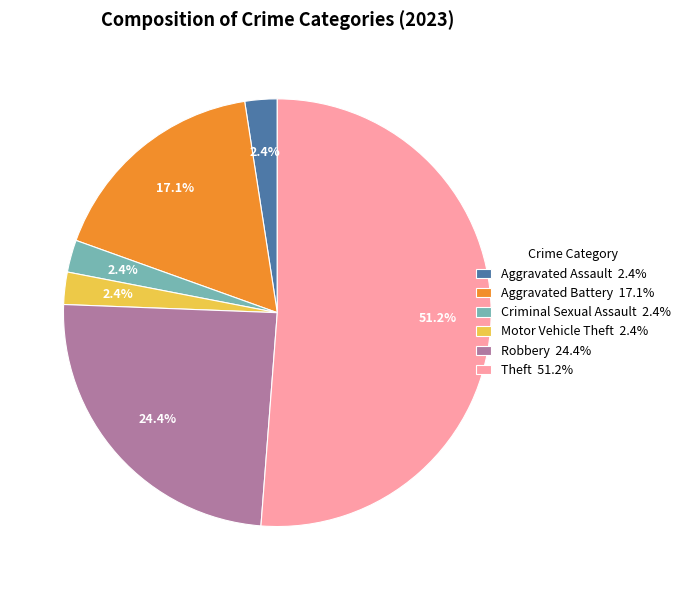

What is the largest slice in the pie chart?

Theft 51.2%